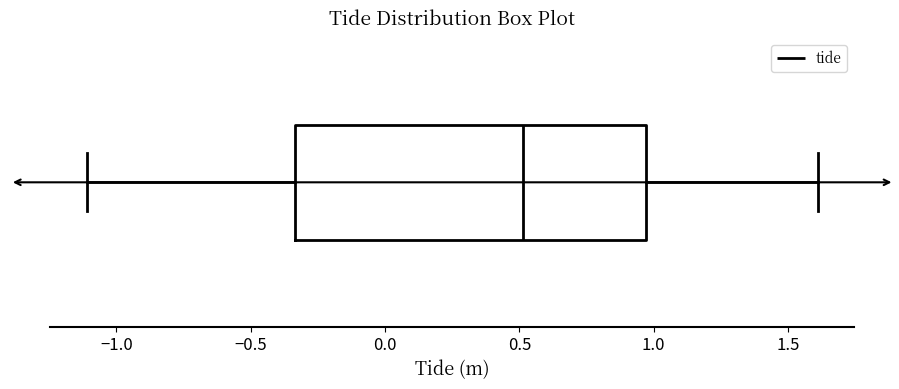

Where does the right whisker of the box end on the x-axis? The values are not printed on the chart, so give them approximately, as read against the axis.

1.60